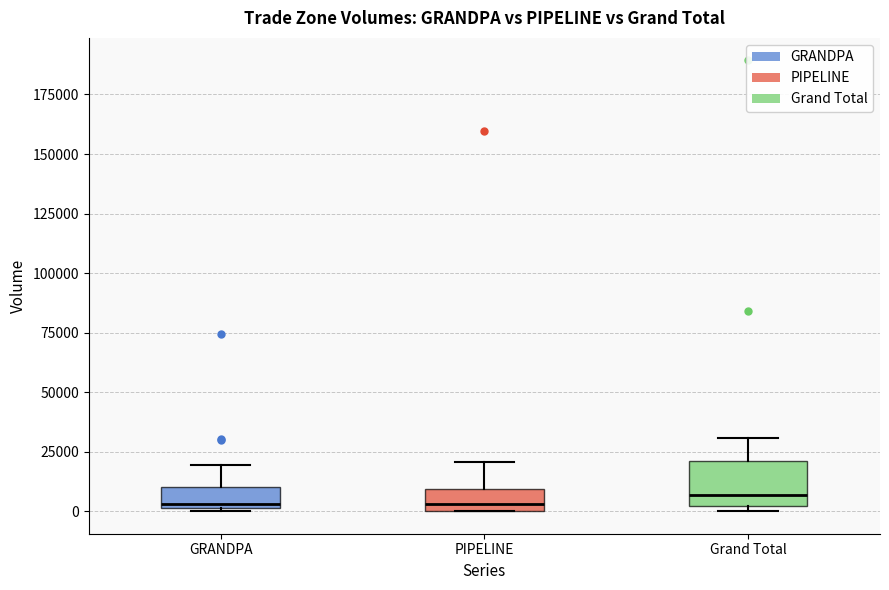

Where does the median line of the box for PIPELINE sit on the y-axis? The values are not printed on the chart, so give them approximately, as read against the axis.

5000